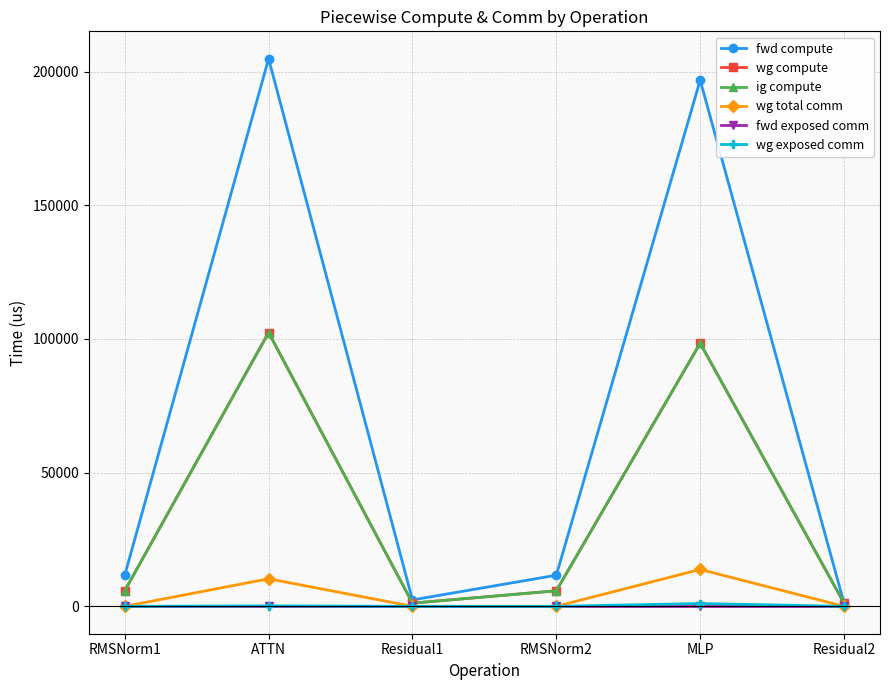

What is the total value across all series at RMSNorm1?

23284.9